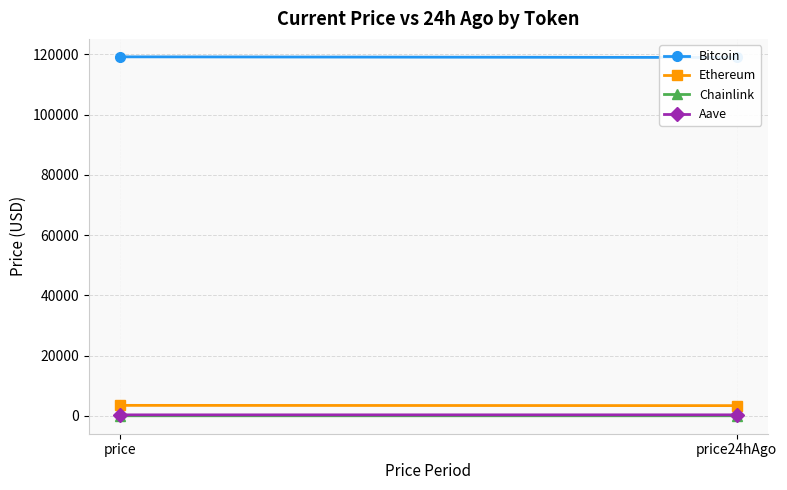

What are all the series names shown in the legend?

Bitcoin, Ethereum, Chainlink, Aave